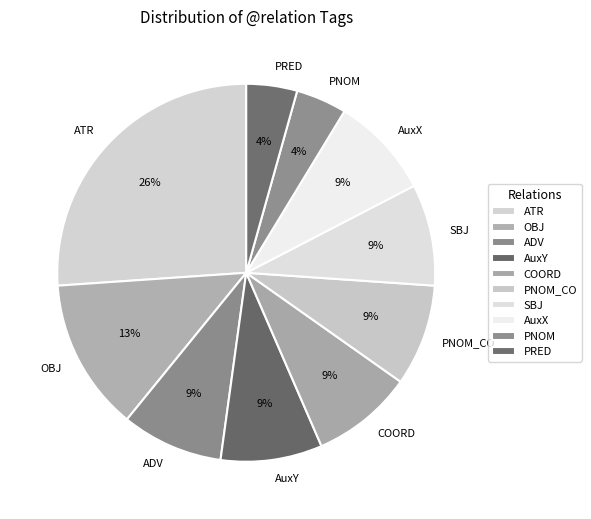

Which category has the biggest portion of the pie?

ATR